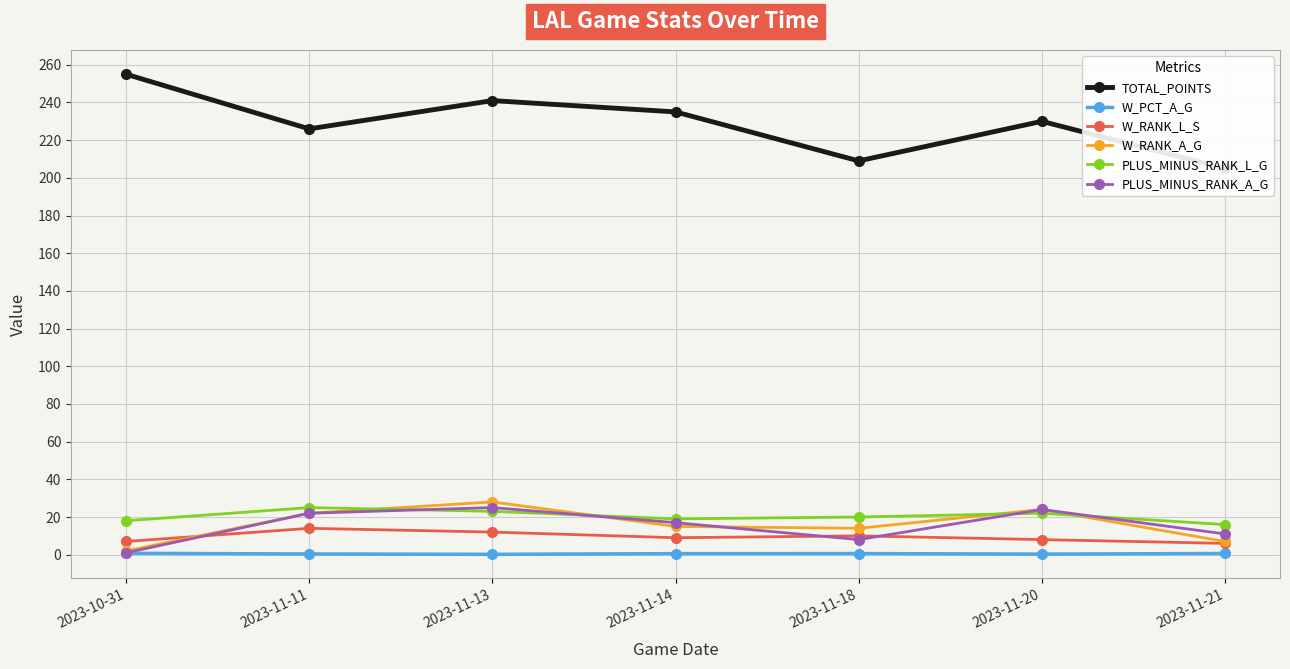

What is the label of the 3rd point from the right?

2023-11-18